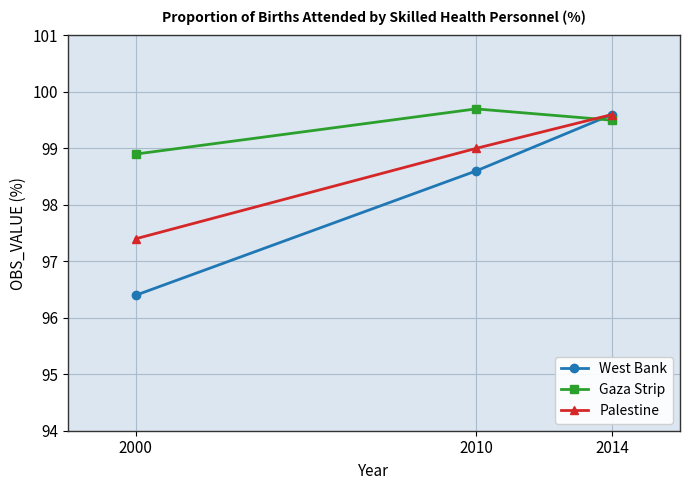

Reading left to right, what are all the values shown in this chart?

West Bank: 2000=96.4	2010=98.6	2014=99.6
Gaza Strip: 2000=98.9	2010=99.7	2014=99.5
Palestine: 2000=97.4	2010=99.0	2014=99.6